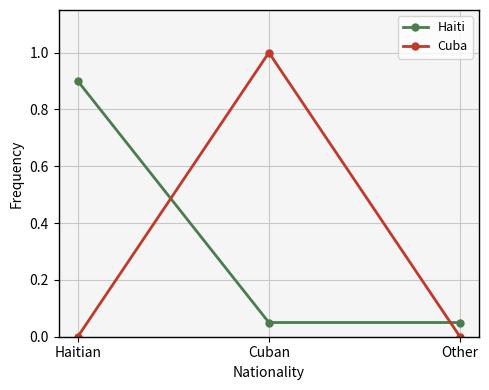

What is the difference between the highest and lowest values at Haitian?

0.9